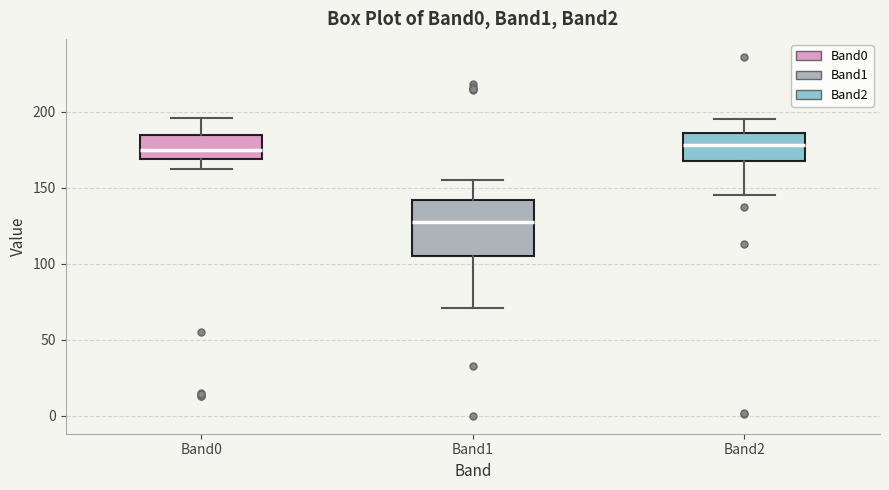

Where is the upper edge of the box for Band2 on the y-axis? The values are not printed on the chart, so give them approximately, as read against the axis.

185